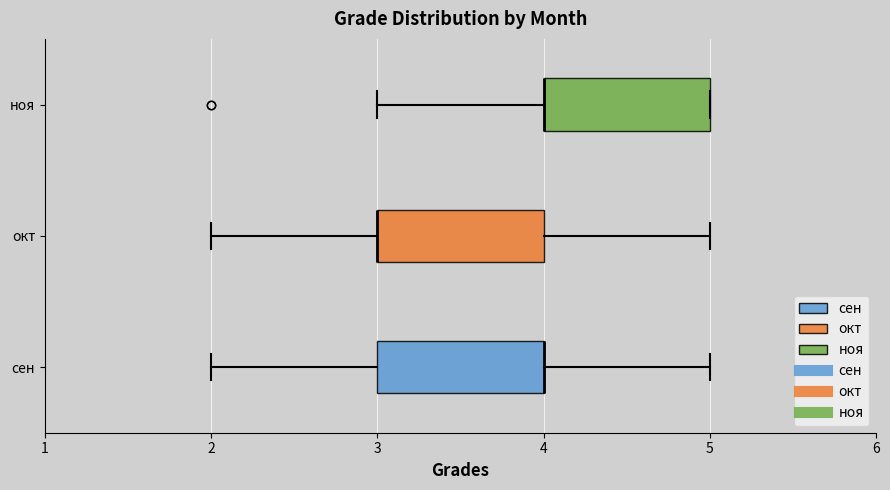

Reading bottom to top, transcribe this box plot: for each box, give where its median line is, the range the box spans, and where its two whiskers end, as read against the x-axis. The values are not printed on the chart, so give them approximately, as read against the axis.

сен: median 4 (drawn on the box's right edge), box 3 to 4, whiskers 2 to 5
окт: median 3 (drawn on the box's left edge), box 3 to 4, whiskers 2 to 5
ноя: median 4 (drawn on the box's left edge), box 4 to 5, whiskers 3 to 5